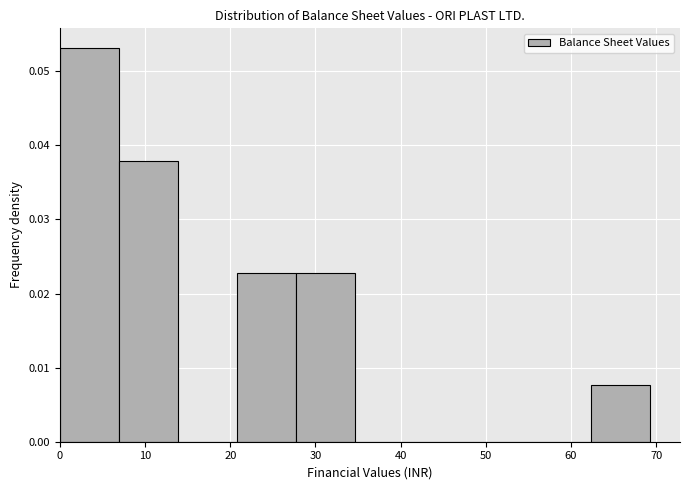

Over which range of the x-axis is the bar tallest?

0 to 7